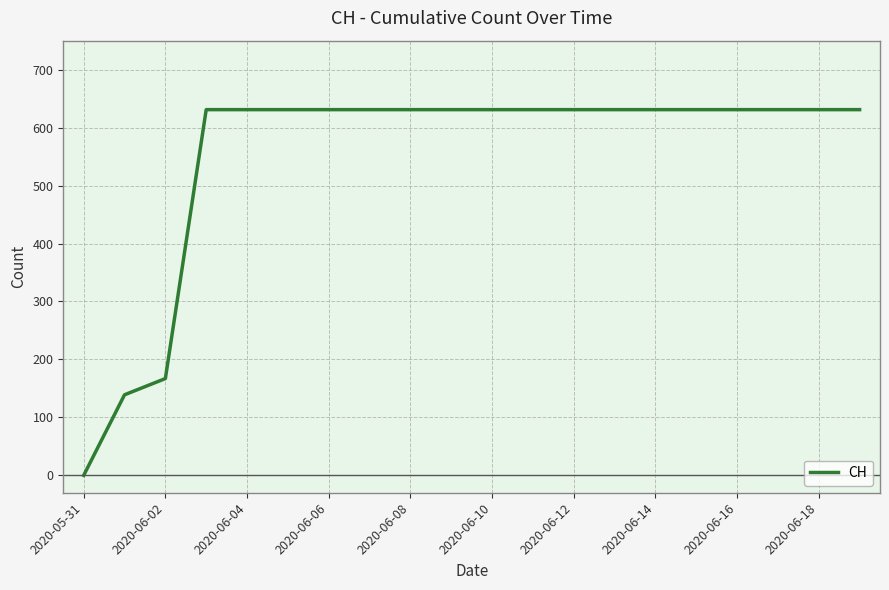

Does the chart have visible grid lines?

Yes